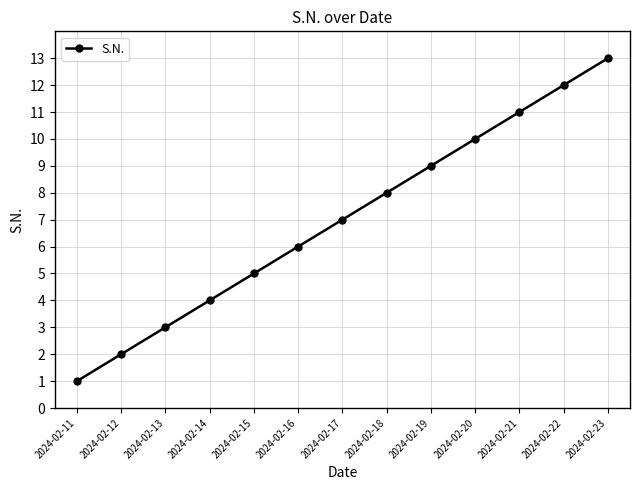

The chart shows a value of 3 at 2024-02-13. True or false?

True